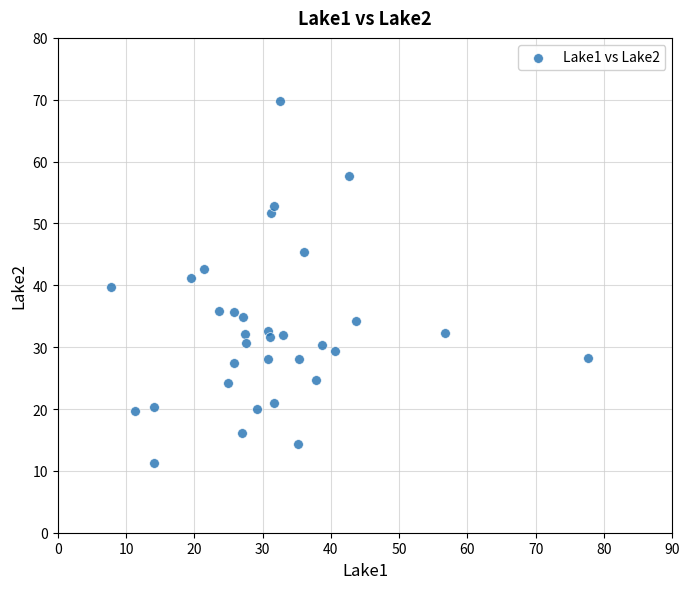

What is the range of Y values (max minus min)?

58.4